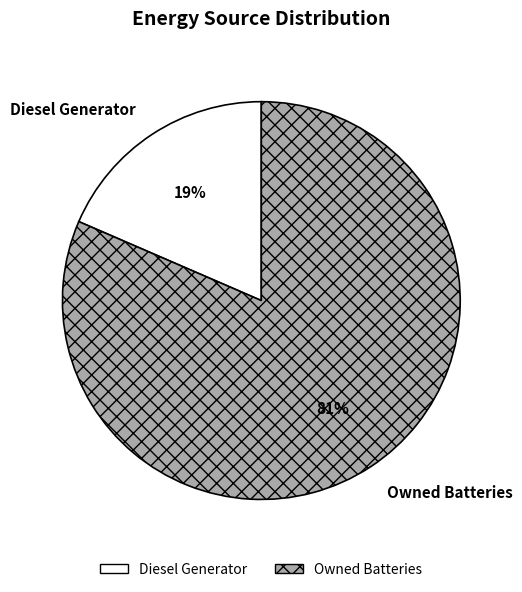

To the nearest percent, what portion does Diesel Generator represent?

19%